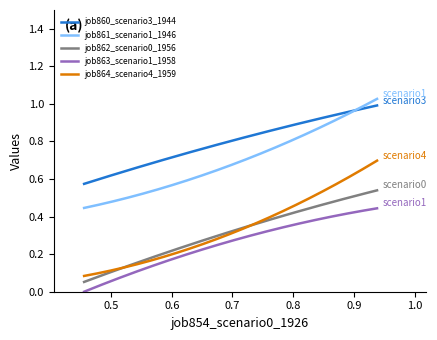

Which series has the widest spread of values?

job864_scenario4_1959